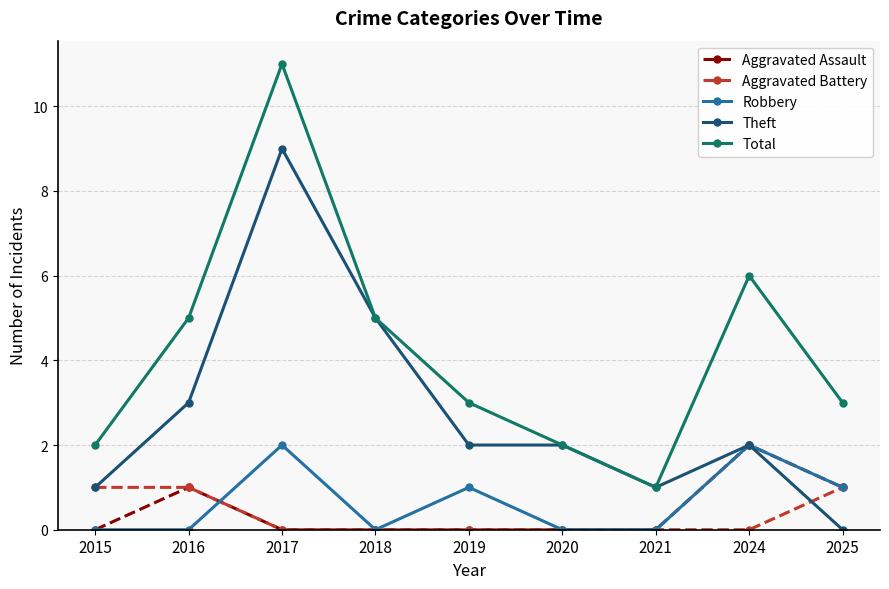

How many lines are shown in the chart?

5